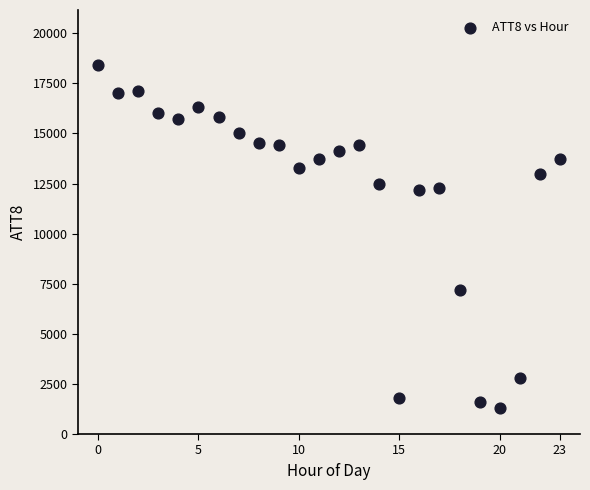

What is the range of Y values (max minus min)?

17100